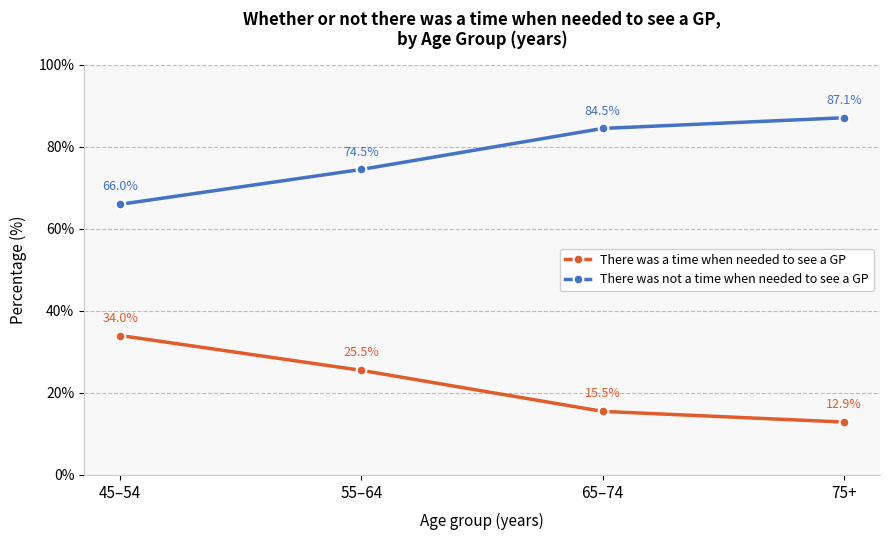

Which category has the highest value in the There was a time when needed to see a GP series?

45–54